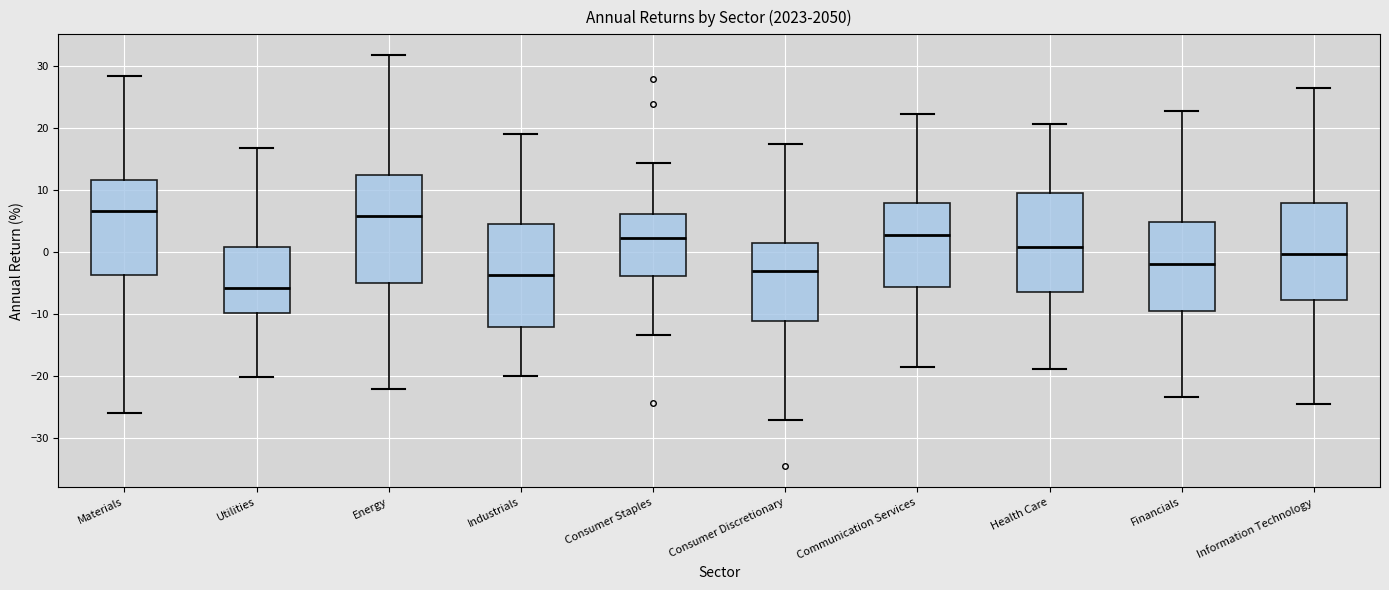

Reading left to right, read every box against the y-axis: the position of its median line, the range the box covers, and the ends of its whiskers. The values are not printed on the chart, so give them approximately, as read against the axis.

Materials: median 7, box -4 to 12, whiskers -26 to 28
Utilities: median -6, box -10 to 1, whiskers -20 to 17
Energy: median 6, box -5 to 12, whiskers -22 to 32
Industrials: median -4, box -12 to 4, whiskers -20 to 19
Consumer Staples: median 2, box -4 to 6, whiskers -13 to 14
Consumer Discretionary: median -3, box -11 to 1, whiskers -27 to 17
Communication Services: median 3, box -6 to 8, whiskers -19 to 22
Health Care: median 1, box -6 to 10, whiskers -19 to 21
Financials: median -2, box -10 to 5, whiskers -23 to 23
Information Technology: median 0, box -8 to 8, whiskers -25 to 26